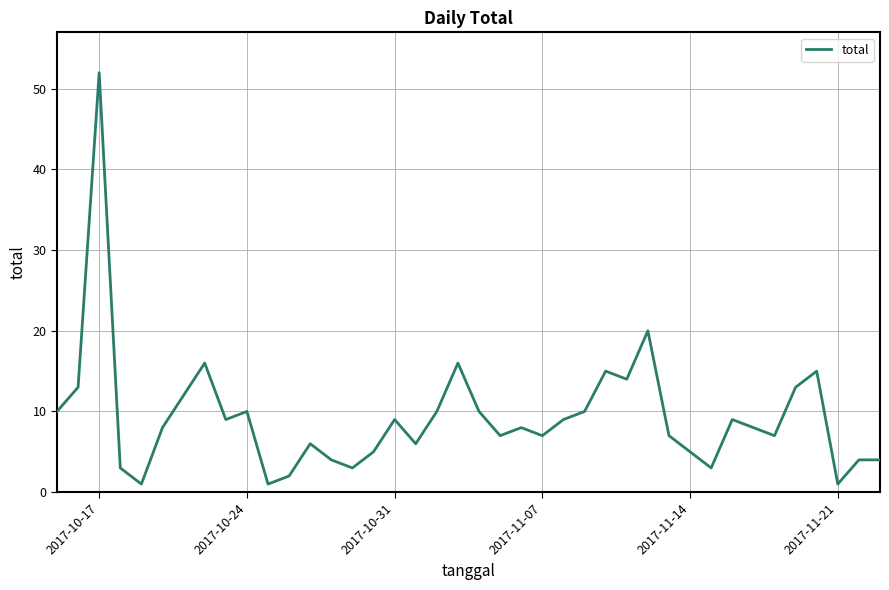

What is the maximum value shown in the chart?

52